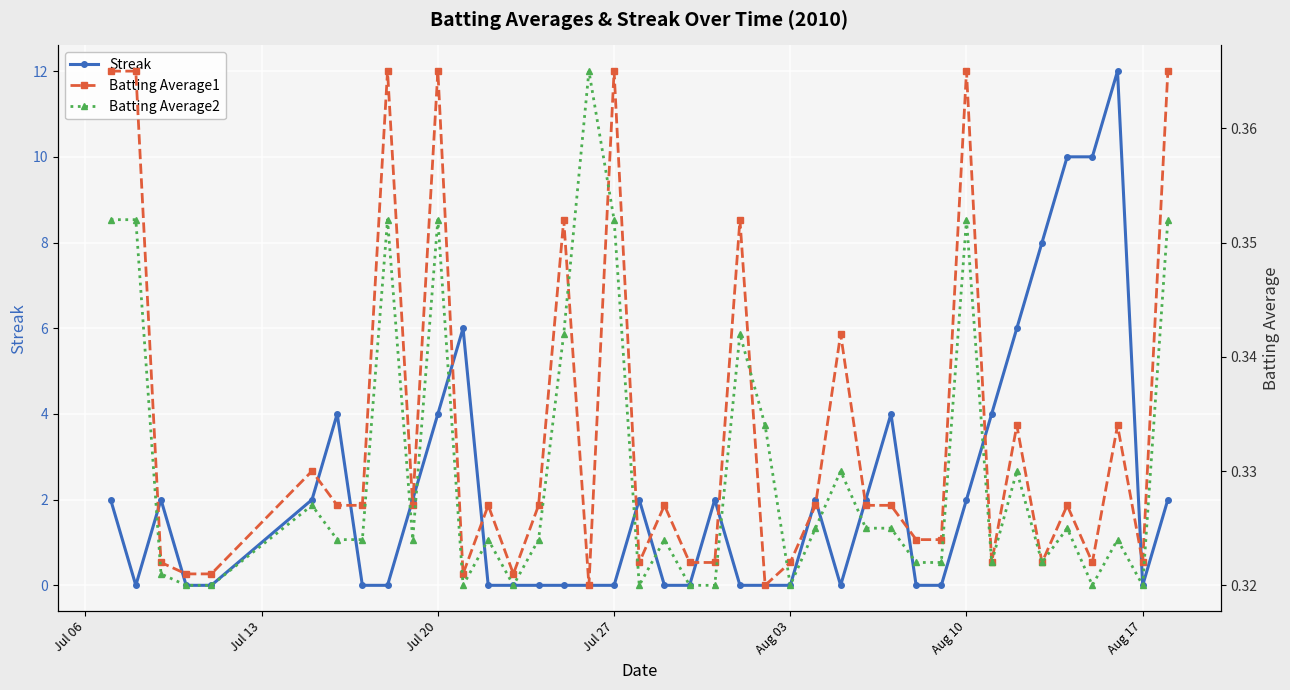

Is this an area chart (filled region under the line)?

No